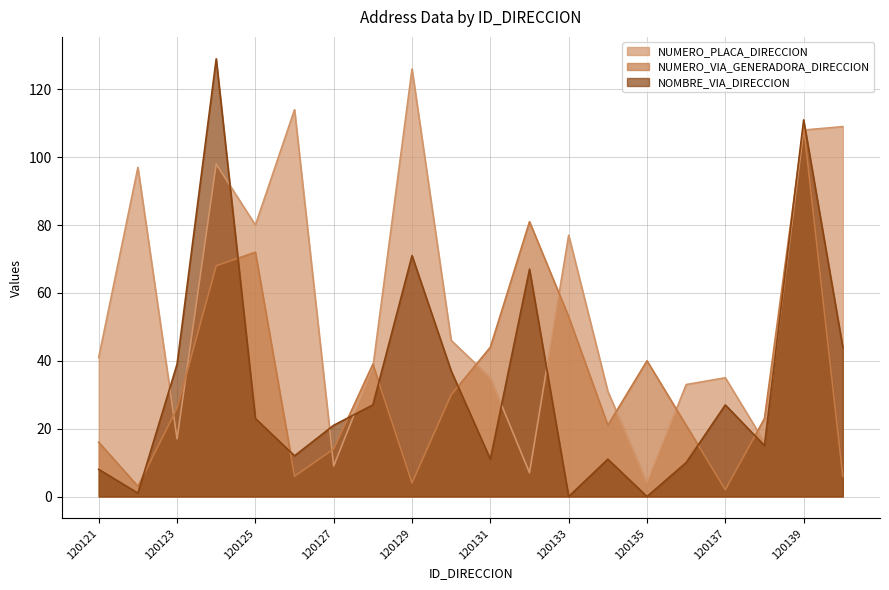

Which series has the largest total across all categories?

NUMERO_PLACA_DIRECCION